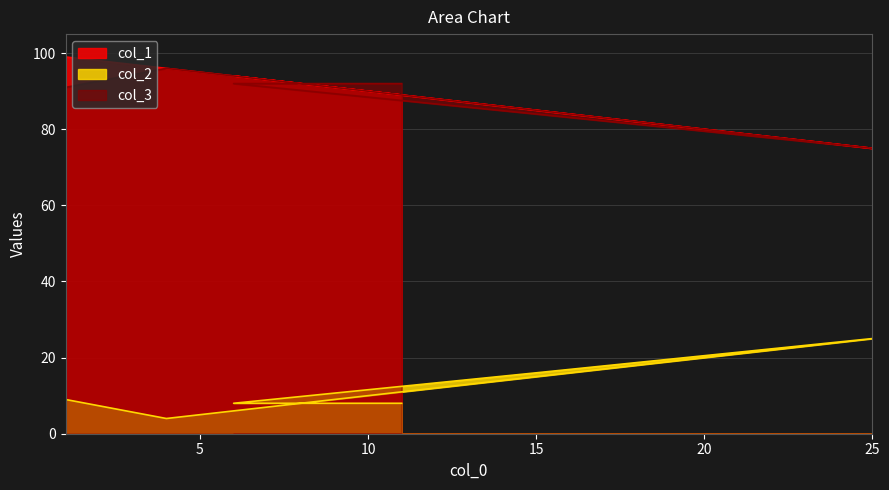

What is the average value of the col_1 series?

90